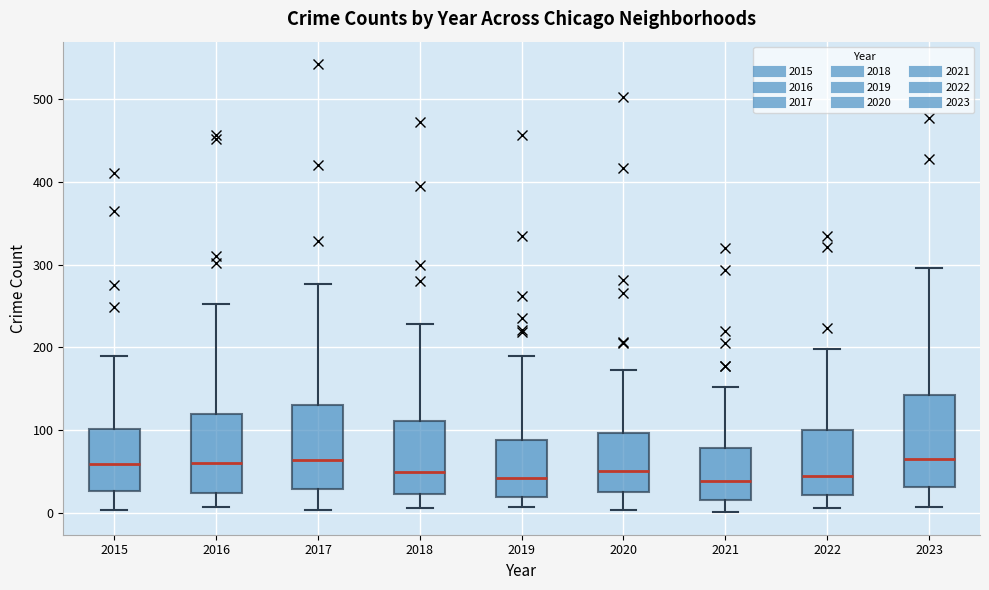

Reading left to right, read every box against the y-axis: the position of its median line, the range the box covers, and the ends of its whiskers. The values are not printed on the chart, so give them approximately, as read against the axis.

2015: median 60, box 30 to 100, whiskers 0 to 190
2016: median 60, box 20 to 120, whiskers 10 to 250
2017: median 60, box 30 to 130, whiskers 0 to 280
2018: median 50, box 20 to 110, whiskers 10 to 230
2019: median 40, box 20 to 90, whiskers 10 to 190
2020: median 50, box 30 to 100, whiskers 0 to 170
2021: median 40, box 20 to 80, whiskers 0 to 150
2022: median 50, box 20 to 100, whiskers 10 to 200
2023: median 70, box 30 to 140, whiskers 10 to 300